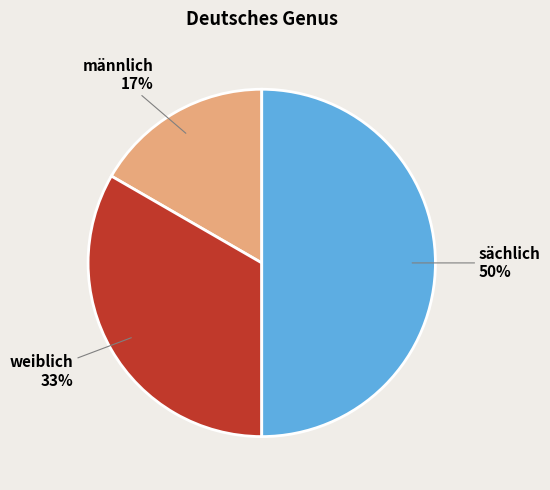

To the nearest percent, what is the difference between the largest and smallest slice percentages?

33%